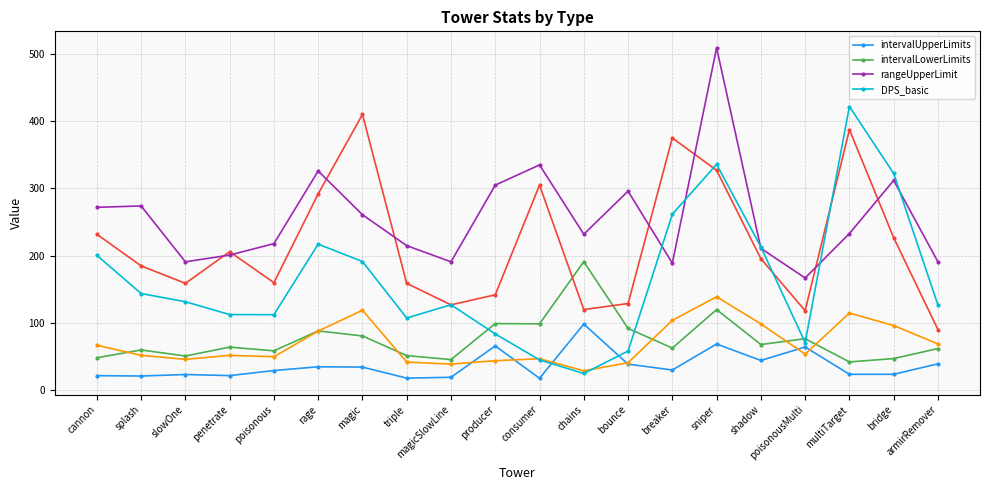

How many intersections are there between intervalLowerLimits and DPS_basic?

4